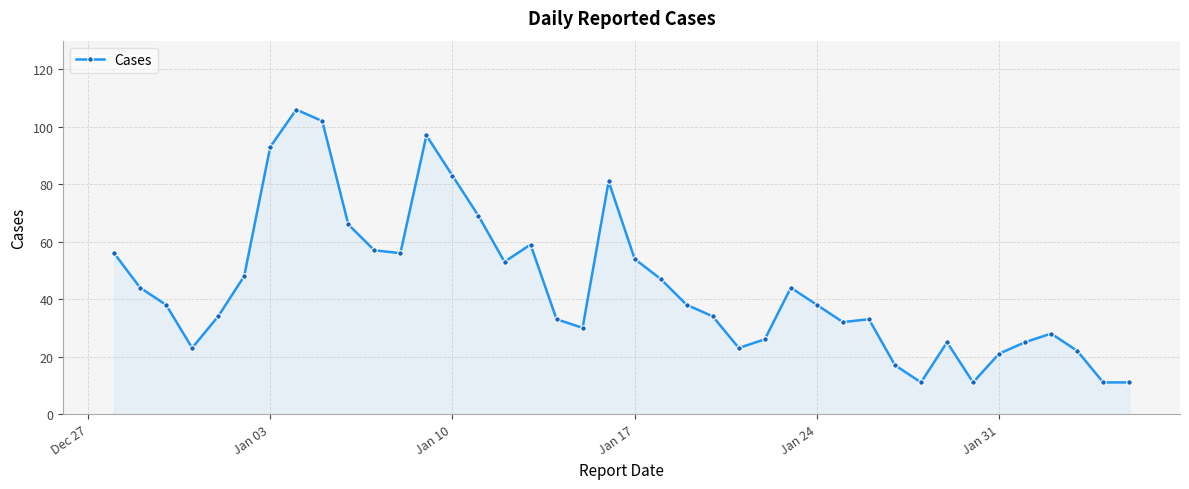

Count the number of data series in this chart.

1